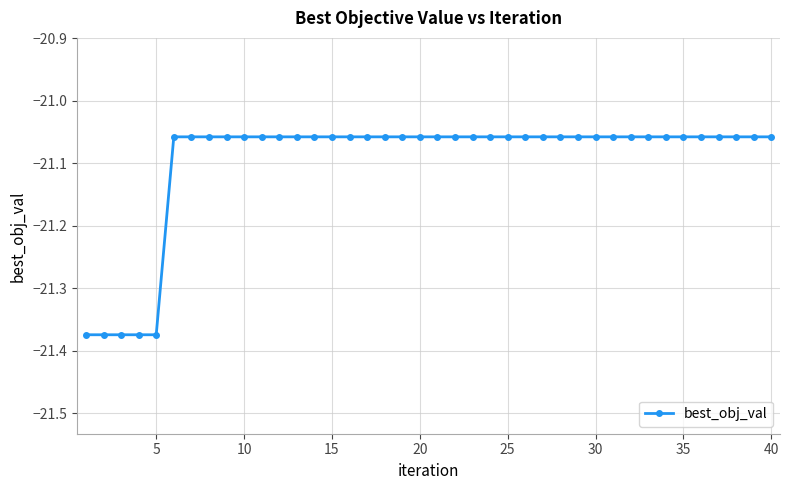

What is the difference between the maximum and minimum values?

0.3